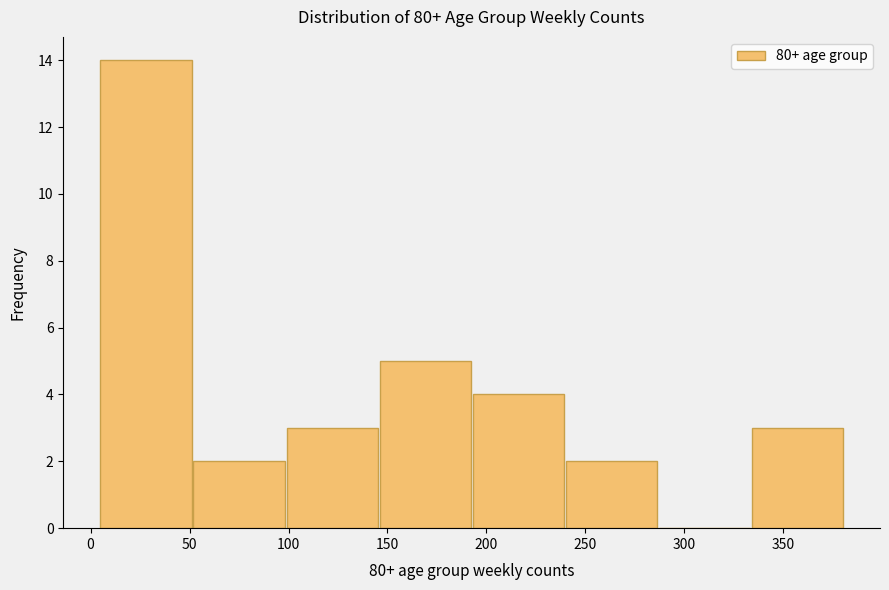

Reading left to right, list every bar in this chart as the range it spans on the x-axis followed by its height. Neither the bar edges nor the heights are printed on the chart, so give them approximately, as read against the axes.

5 to 52: 14
52 to 99: 2
99 to 146: 3
146 to 193: 5
193 to 240: 4
240 to 287: 2
287 to 334: 0
334 to 381: 3